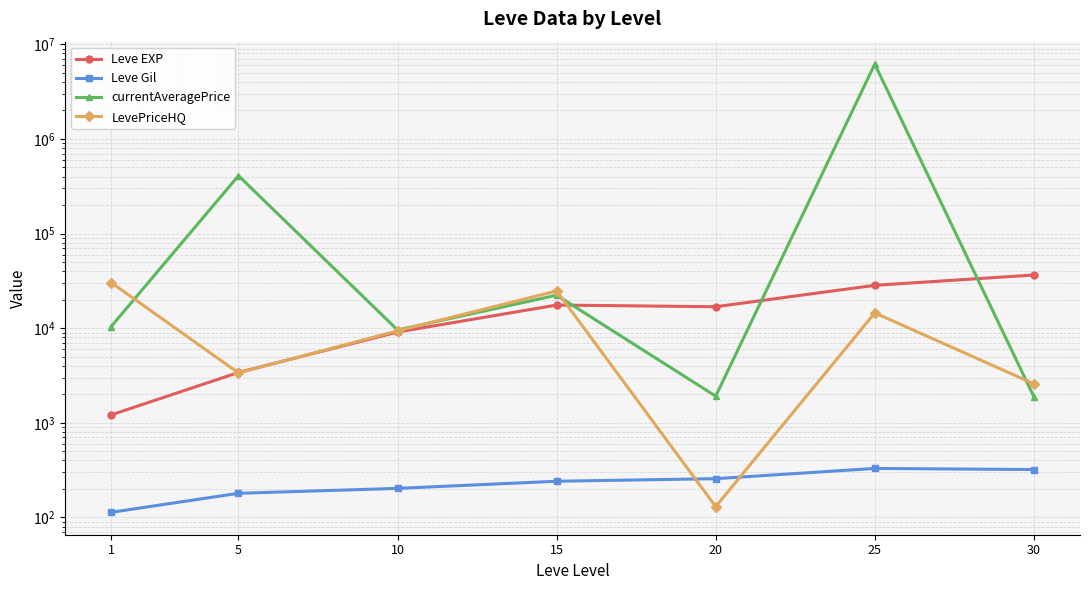

At which label does LevePriceHQ reach its minimum?

20